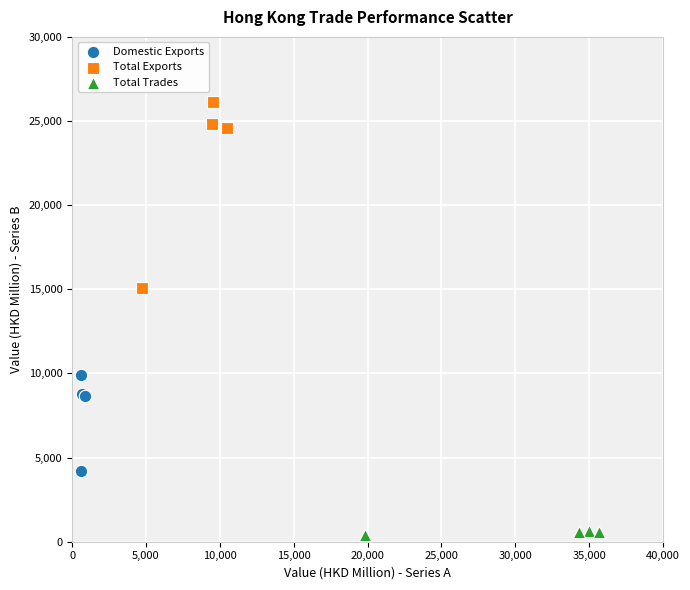

Which series contains the highest Y value?

Total Exports